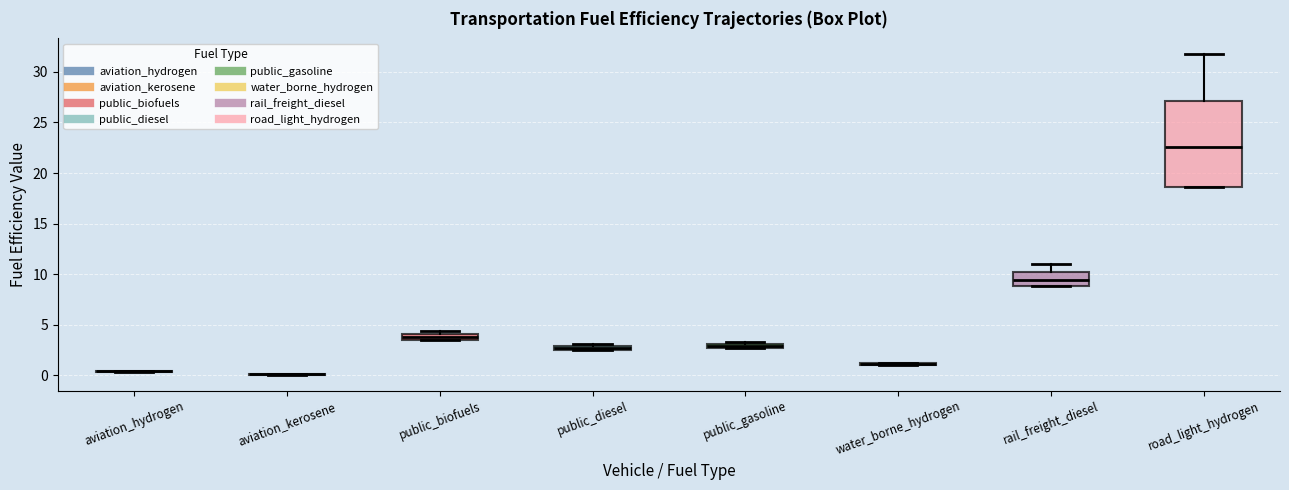

Comparing the boxes themselves (not the whiskers), which one is the tallest?

road_light_hydrogen